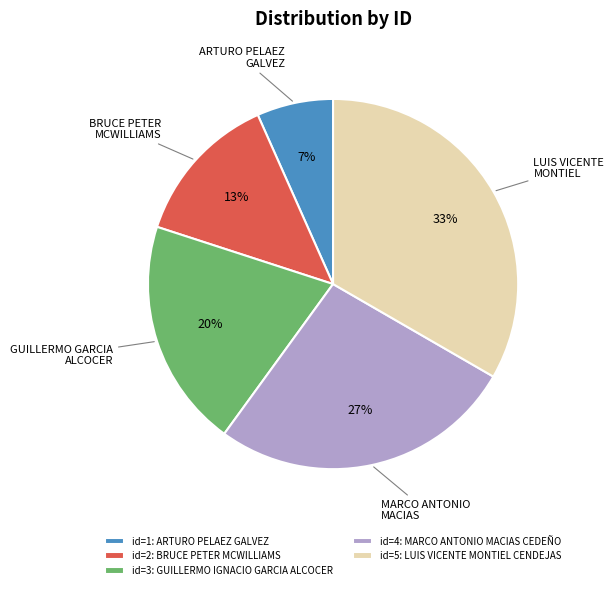

Combined, do ARTURO PELAEZ GALVEZ and BRUCE PETER MCWILLIAMS account for over 50%?

No